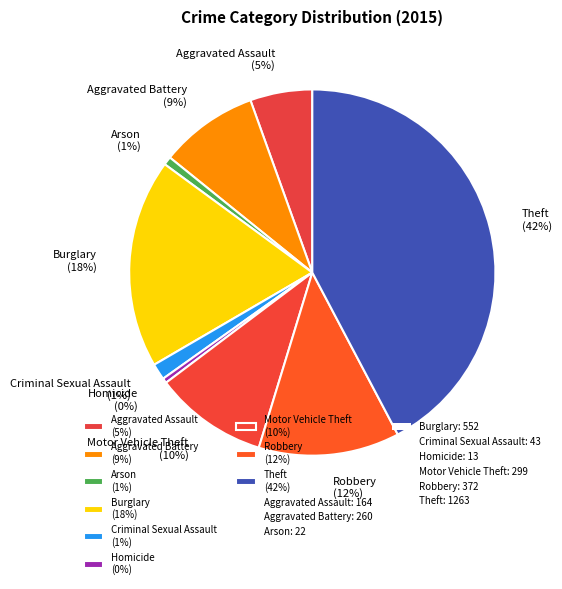

Is it true that Theft is 57% of the pie?

False